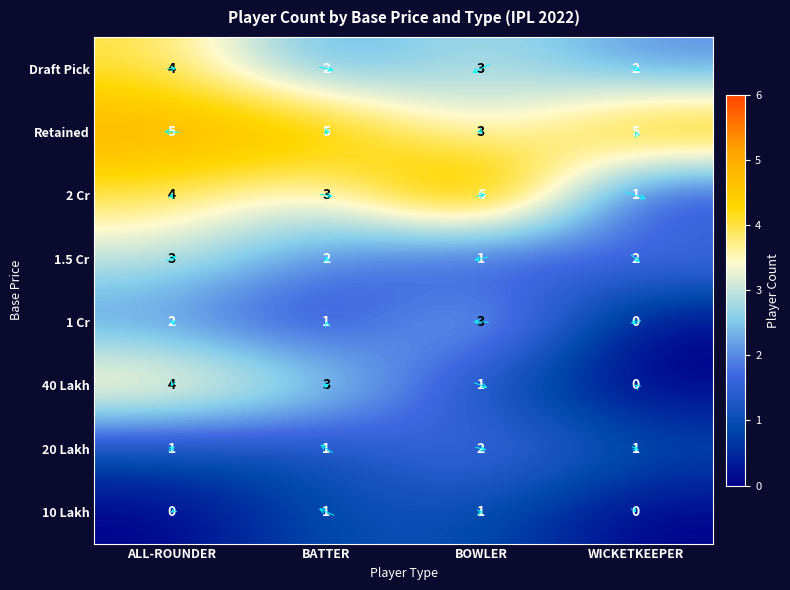

How many data points does each series have?

4